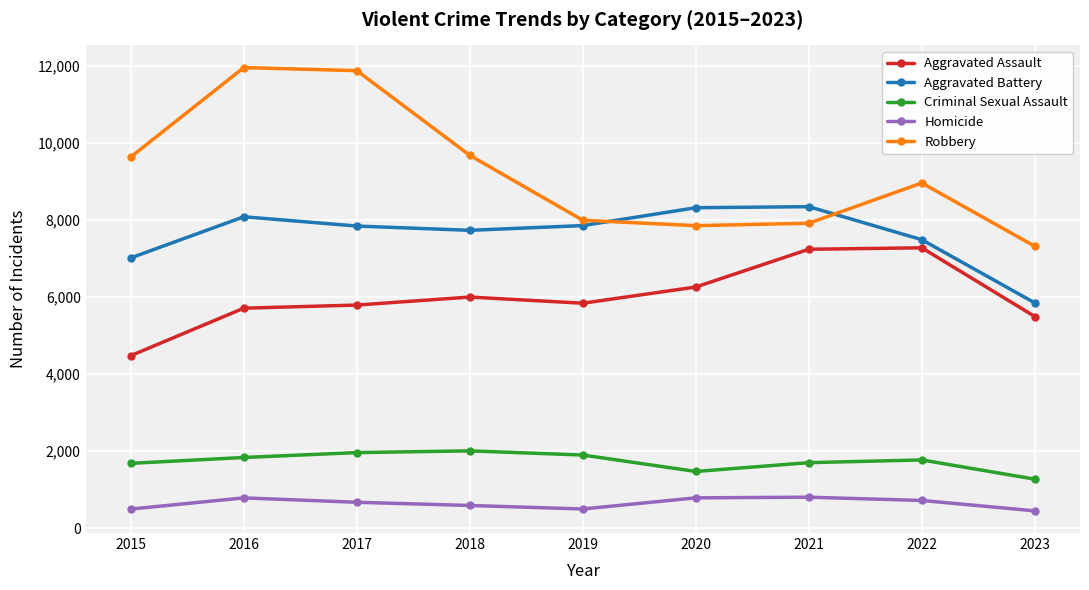

Does the chart have visible grid lines?

Yes